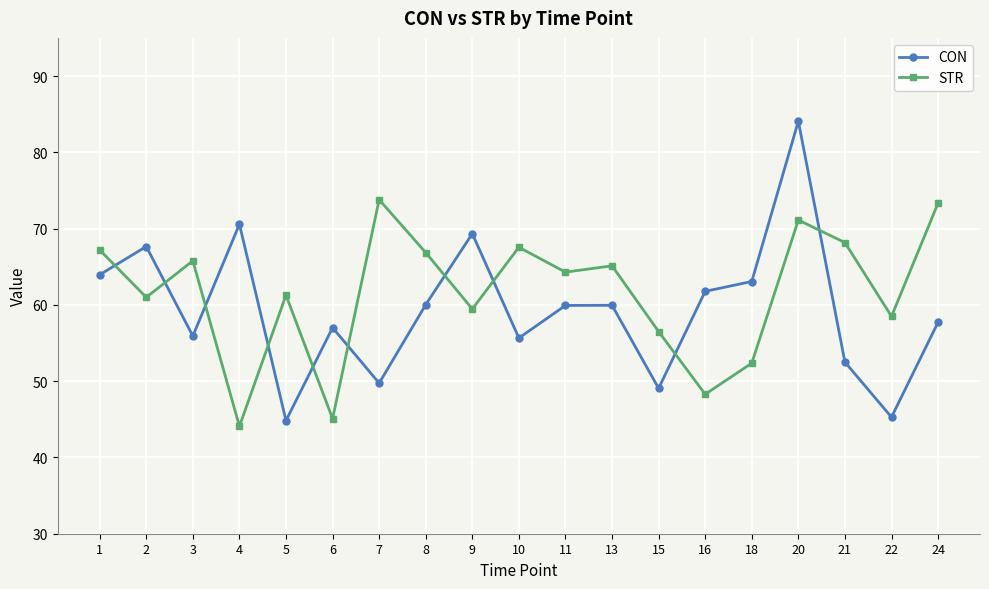

Which category has the lowest value in the STR series?

4